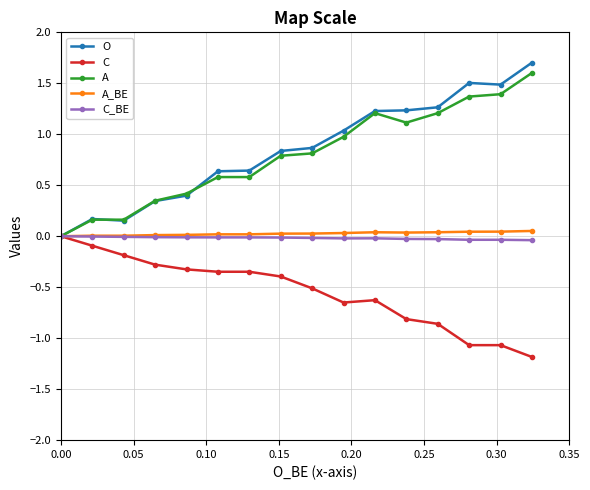

True or false: A_BE has more than 0 interior local peaks.

True